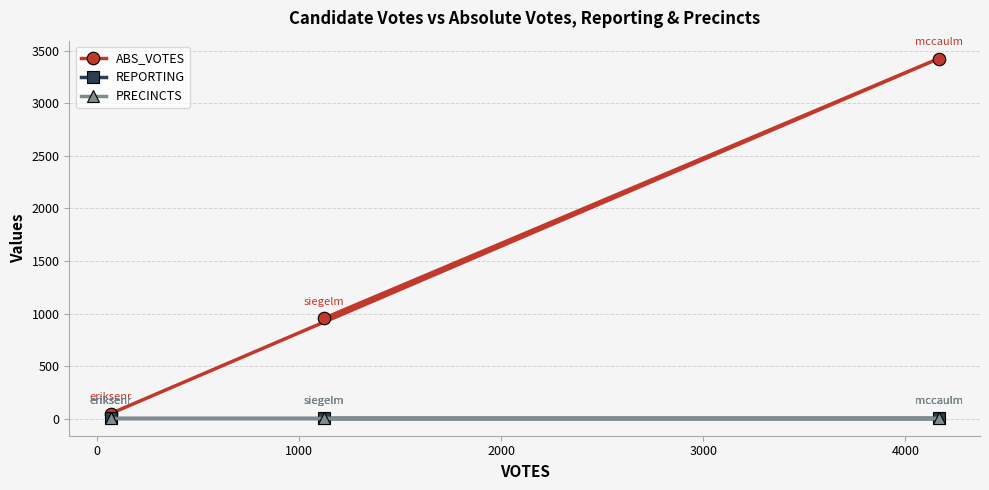

At 0, list the series in order from smallest to largest.

REPORTING, PRECINCTS, ABS_VOTES